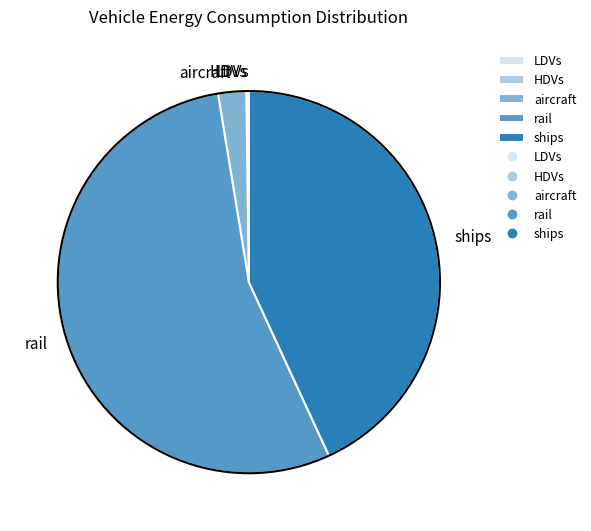

Which category has the biggest portion of the pie?

rail